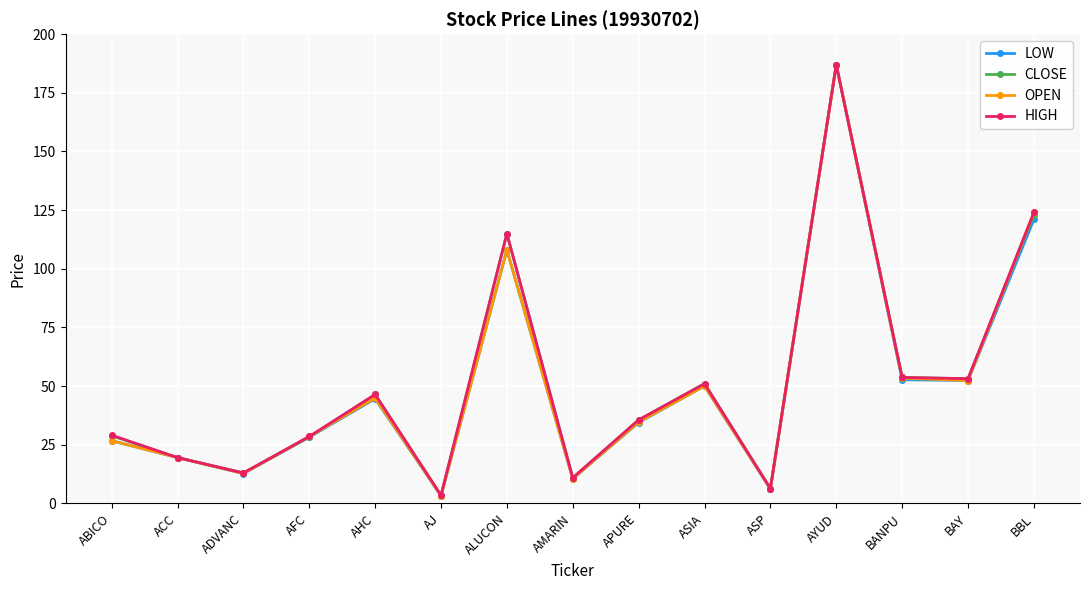

How many distinct data groups are displayed?

4